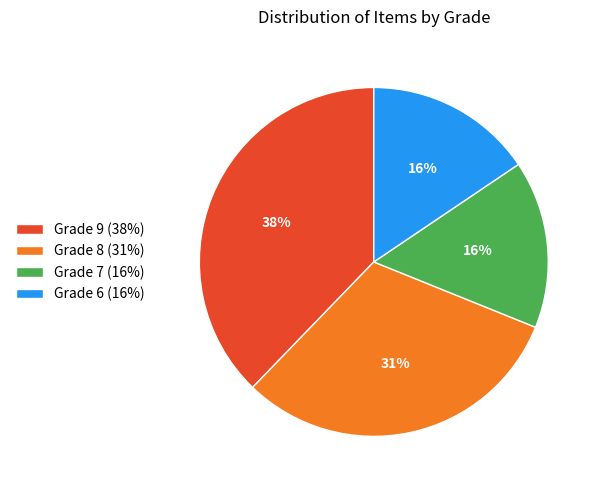

Is it true that Grade 6 is 16% of the pie?

True